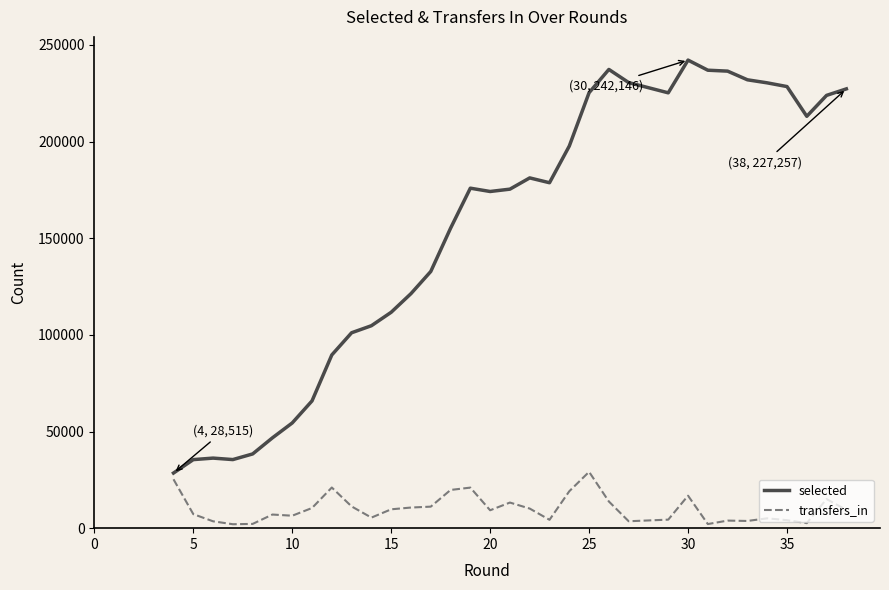

Which series has the largest total across all categories?

selected